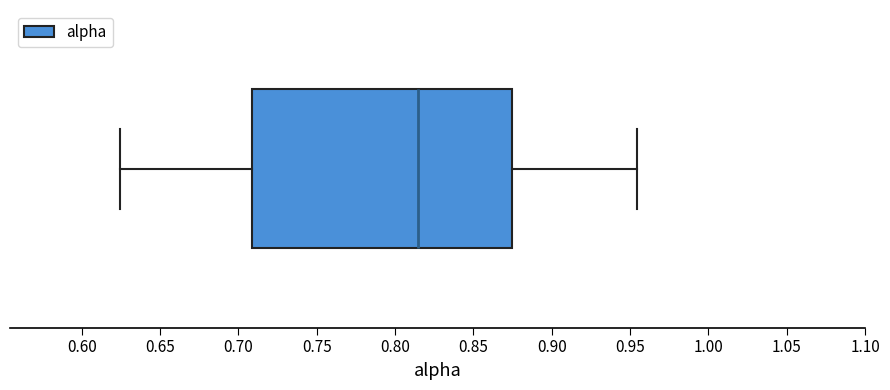

Where does the left whisker of the box end on the x-axis? The values are not printed on the chart, so give them approximately, as read against the axis.

0.625